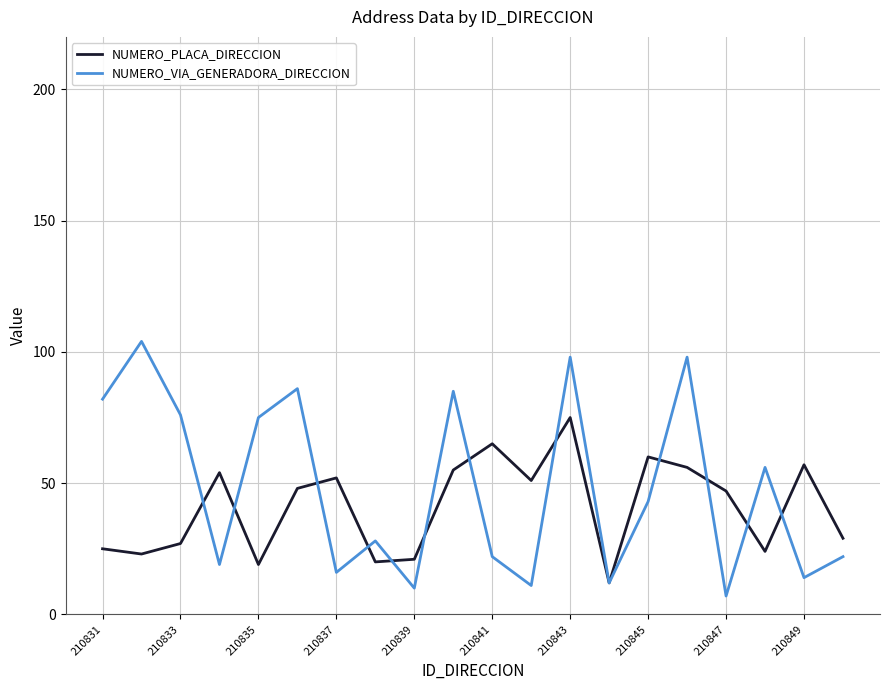

True or false: NUMERO_PLACA_DIRECCION and NUMERO_VIA_GENERADORA_DIRECCION cross at least once.

True